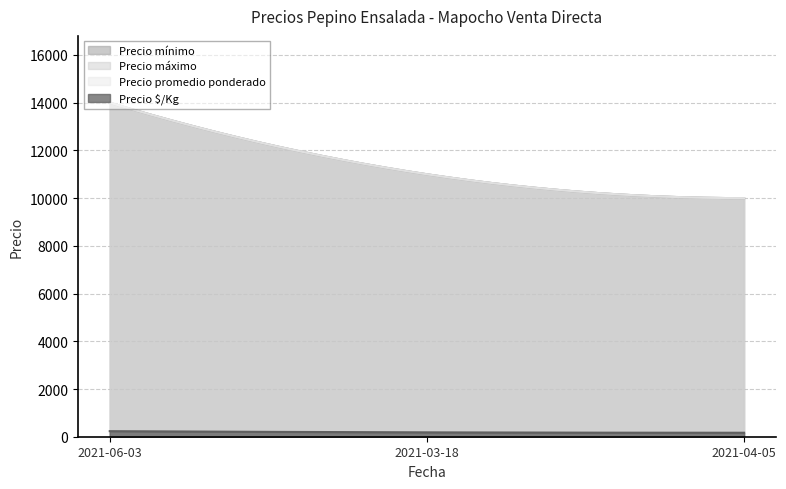

What is the difference between the highest and lowest values at 2021-06-03?

13767